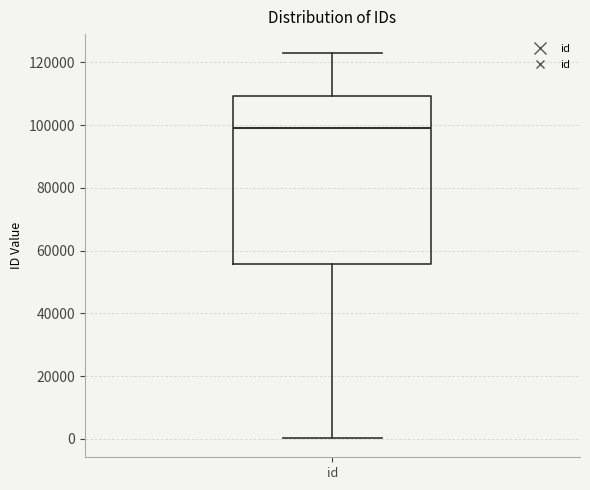

Read this box plot against the y-axis: the position of the median line, the range covered by the box, and the ends of both whiskers. The values are not printed on the chart, so give them approximately, as read against the axis.

median 98000, box 56000 to 110000, whiskers 0 to 122000